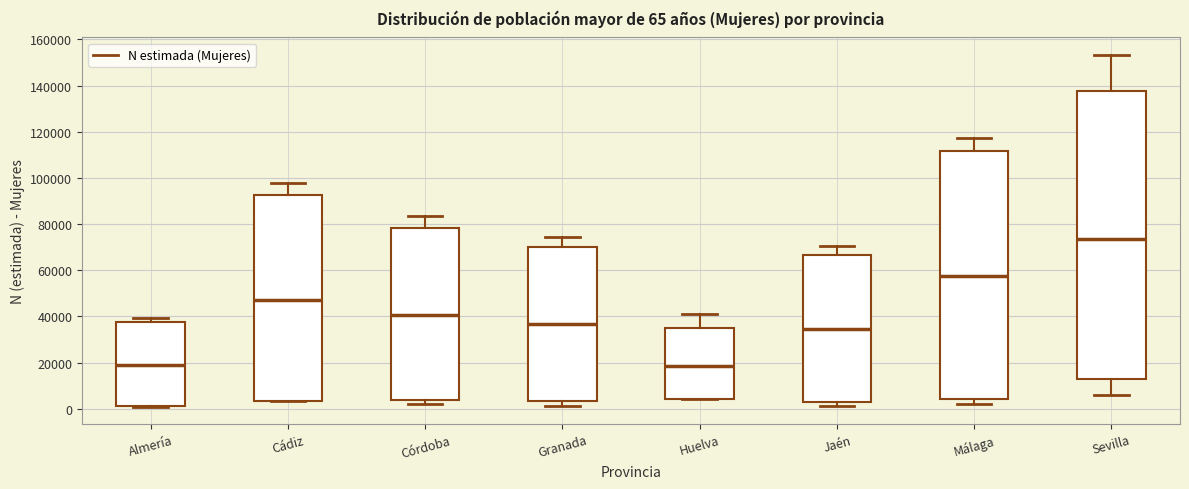

Which box is the tallest, from its lower edge to its upper edge?

Sevilla